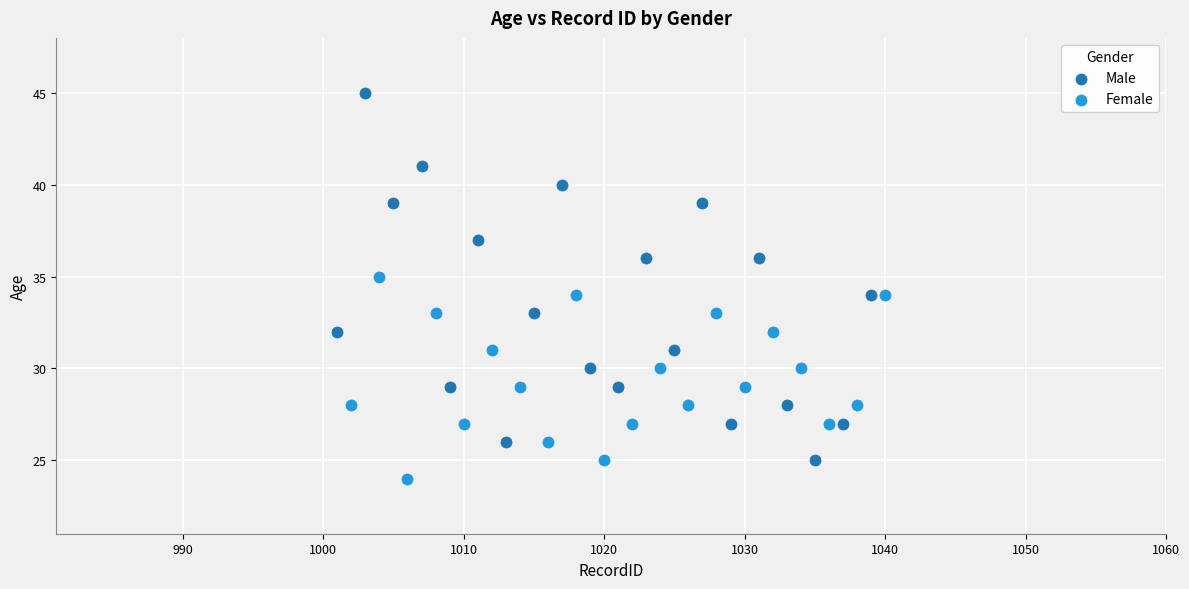

Which series reaches the minimum Y coordinate?

Female